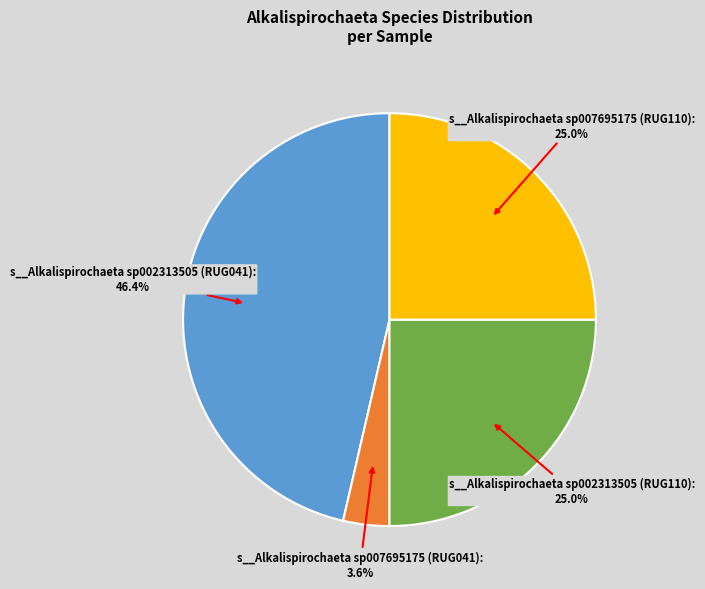

Is there a majority slice in this chart?

No